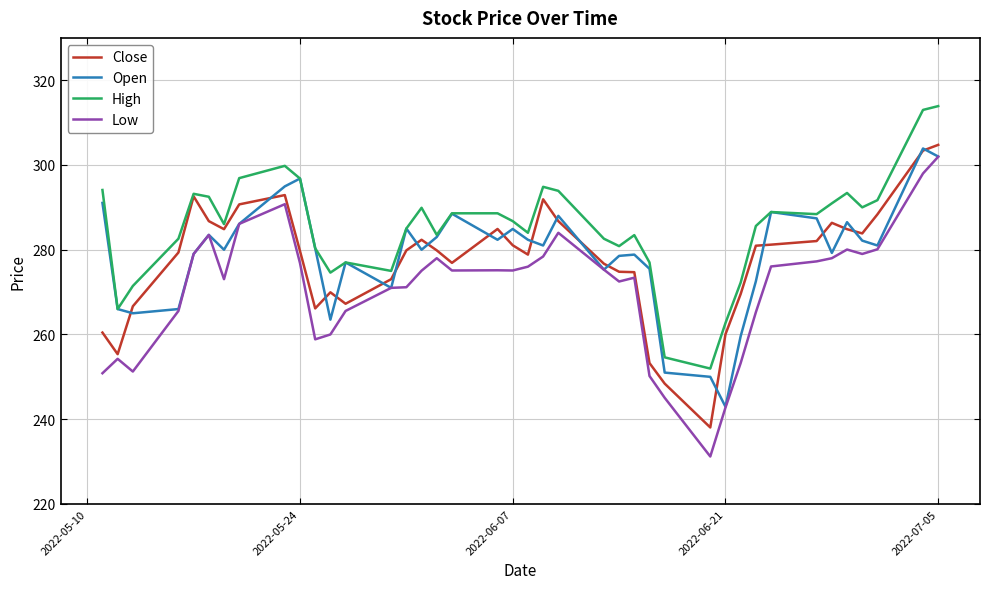

What is the maximum value shown in the chart?

313.9